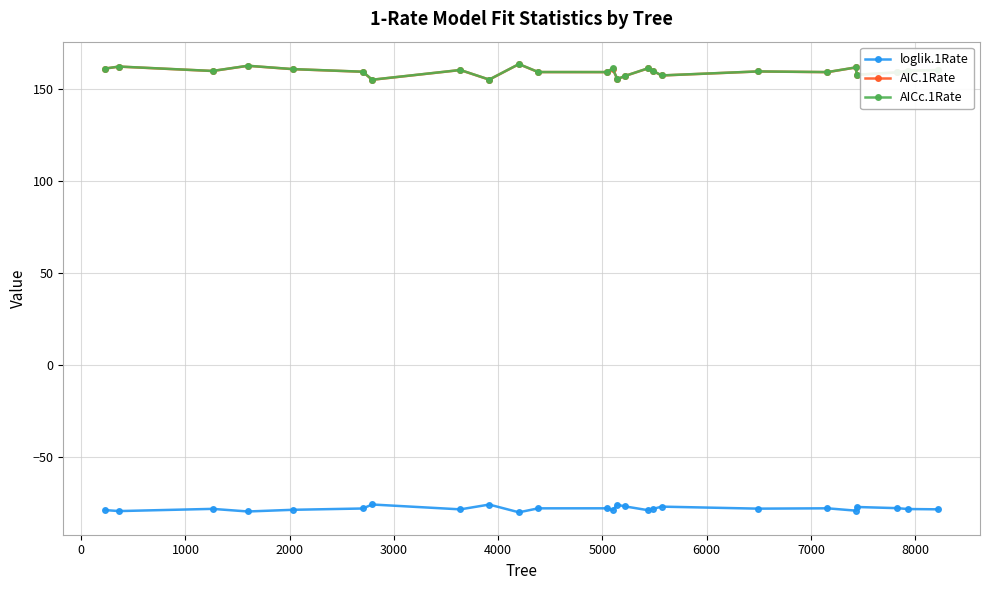

What is the average value of the loglik.1Rate series?

-77.8